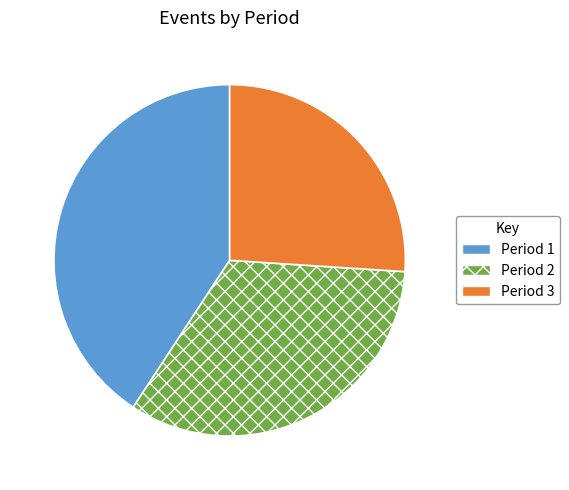

Count the number of slices in the pie.

3